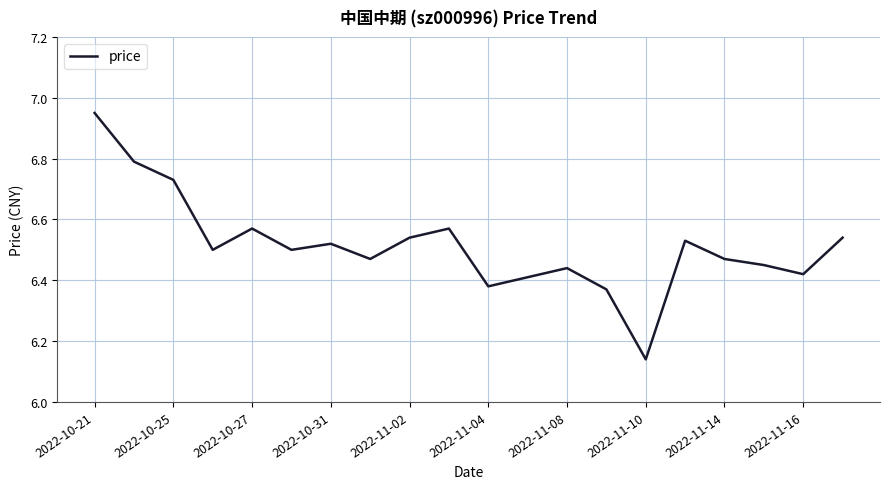

How many distinct data groups are displayed?

1